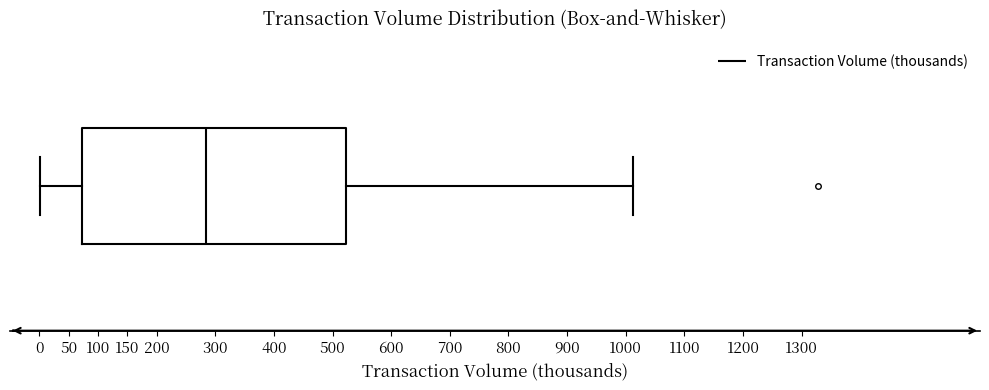

Transcribe this box plot: give where the median line is, the range the box spans, and where the two whiskers end, as read against the x-axis. The values are not printed on the chart, so give them approximately, as read against the axis.

median 285, box 70 to 525, whiskers 0 to 1010